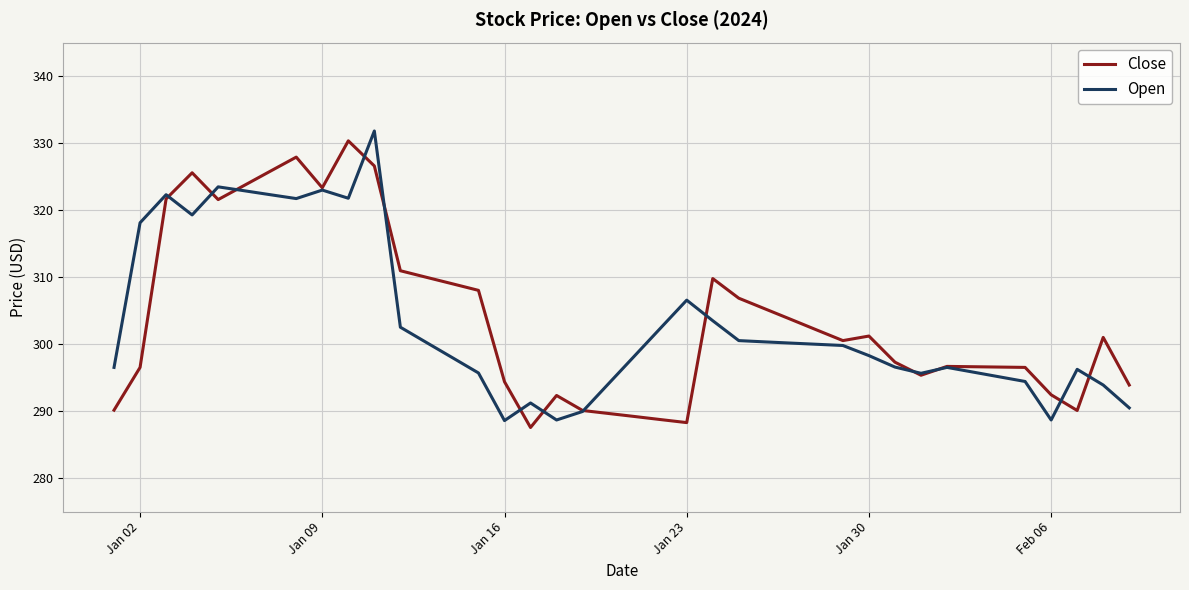

How many values in the Close series are below 301?

20